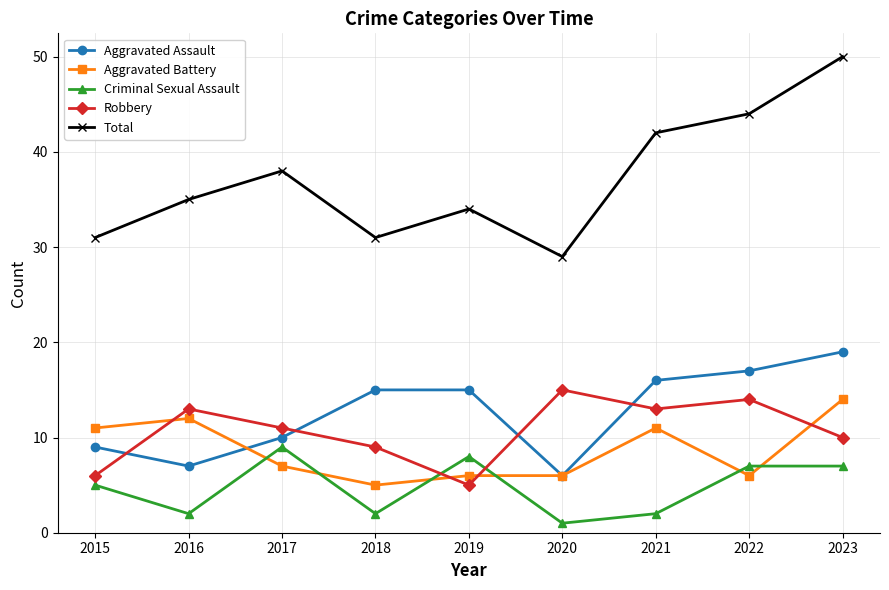

What is the difference between the maximum and minimum values in the Aggravated Assault series?

13